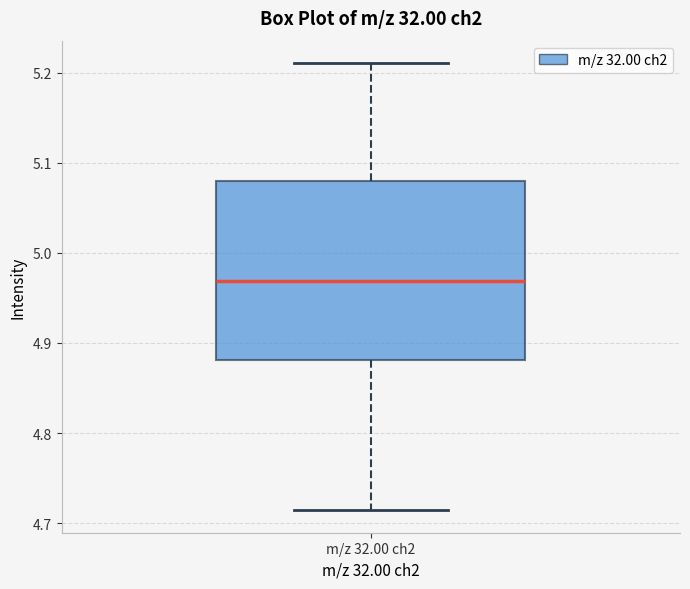

Where does the median line of the box for m/z 32.00 ch2 sit on the y-axis? The values are not printed on the chart, so give them approximately, as read against the axis.

4.97